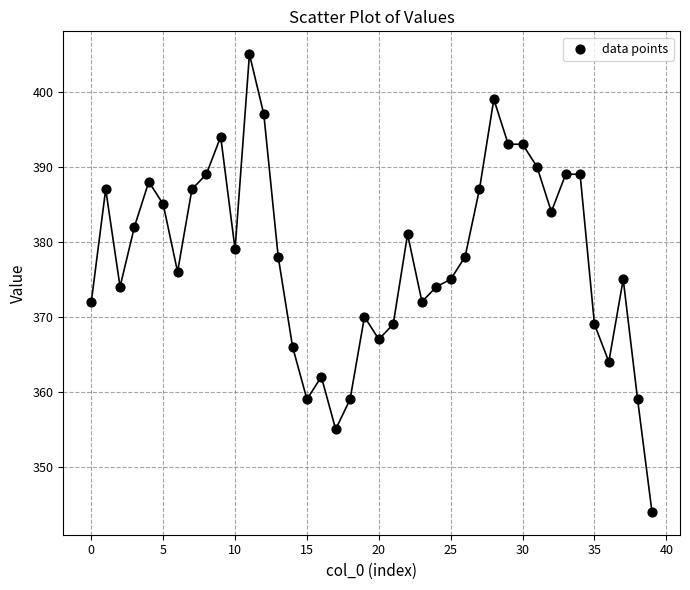

What is the range of Y values (max minus min)?

61